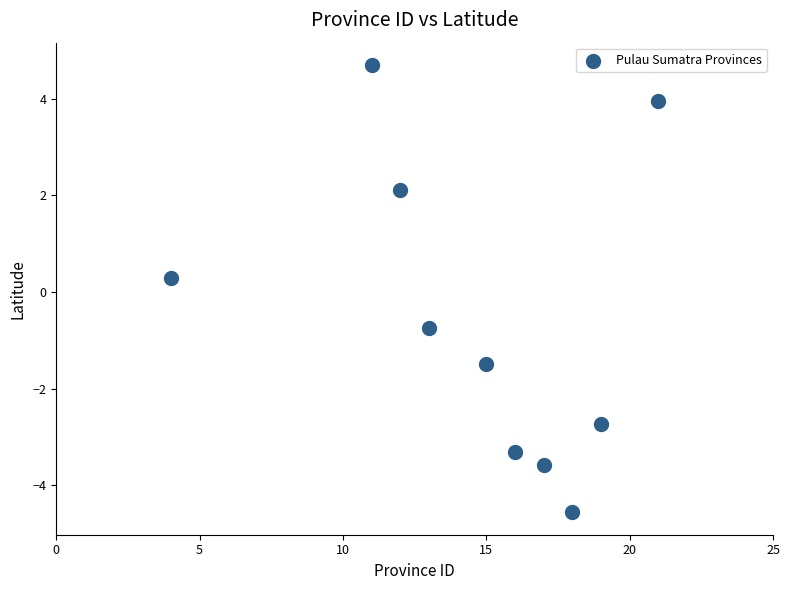

What Y value in the scatter plot is closest to 0?

0.3